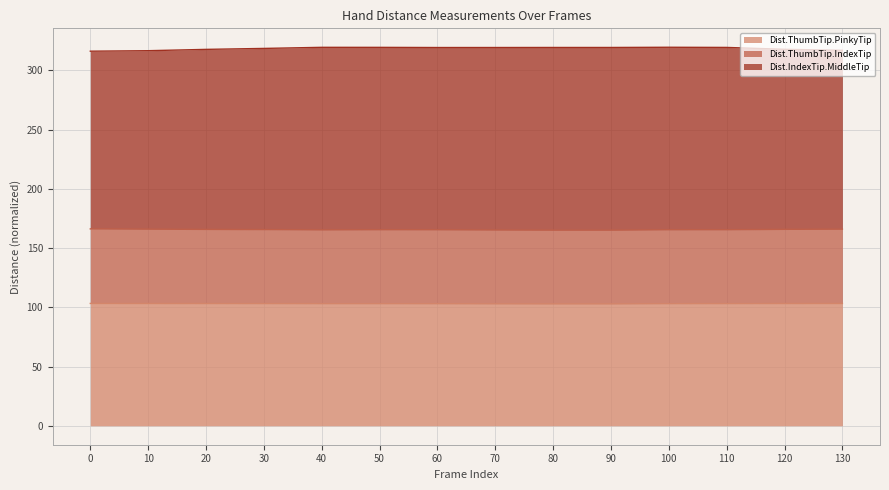

Where is the first local maximum for Dist.IndexTip.MiddleTip?

40